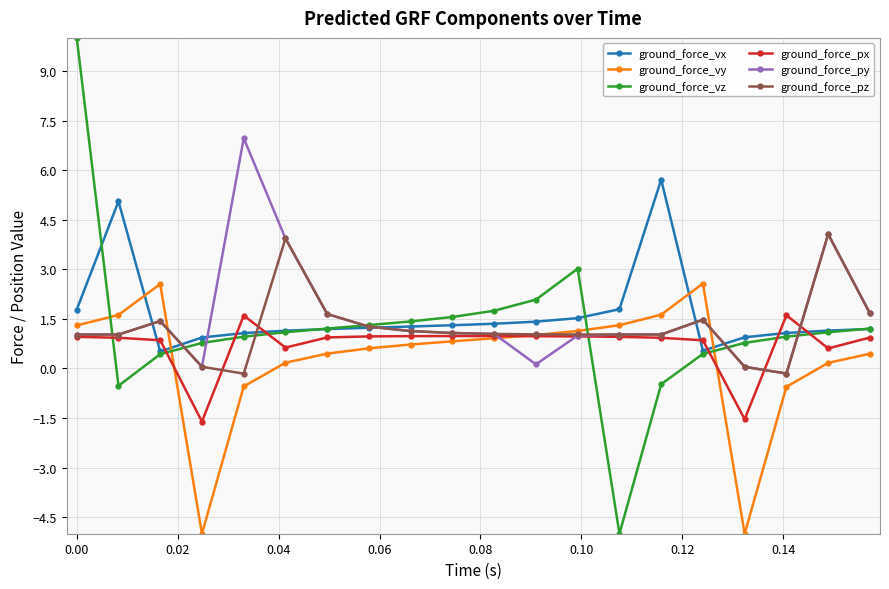

Which series has the widest spread of values?

ground_force_vz